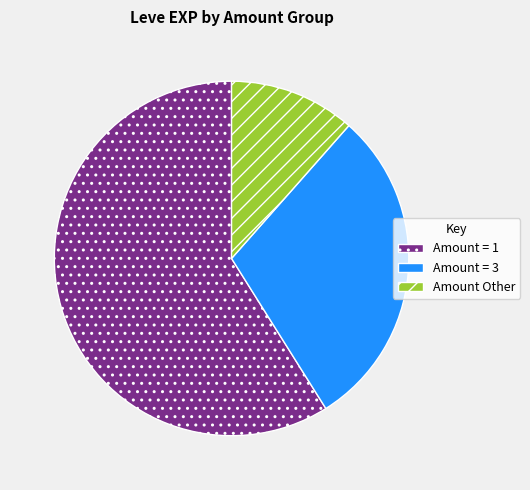

The Amount = 3 slice represents 30% of the pie. True or false?

True